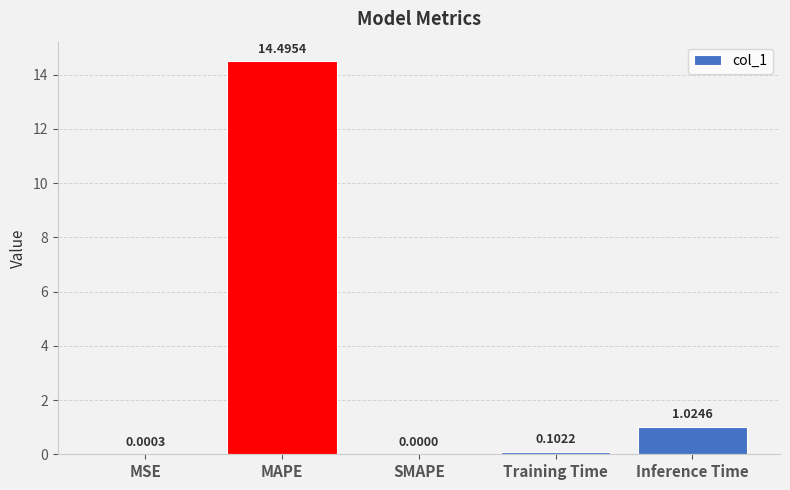

At which label is the value closest to 7?

Inference Time